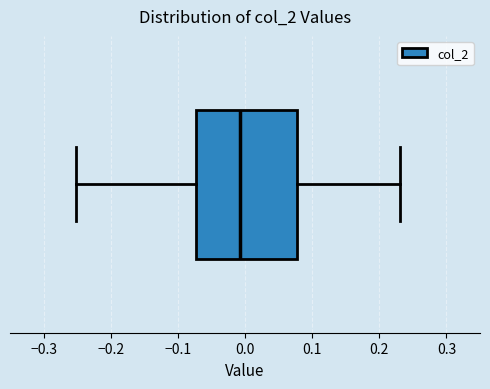

Where does the right whisker of the box end on the x-axis? The values are not printed on the chart, so give them approximately, as read against the axis.

0.23